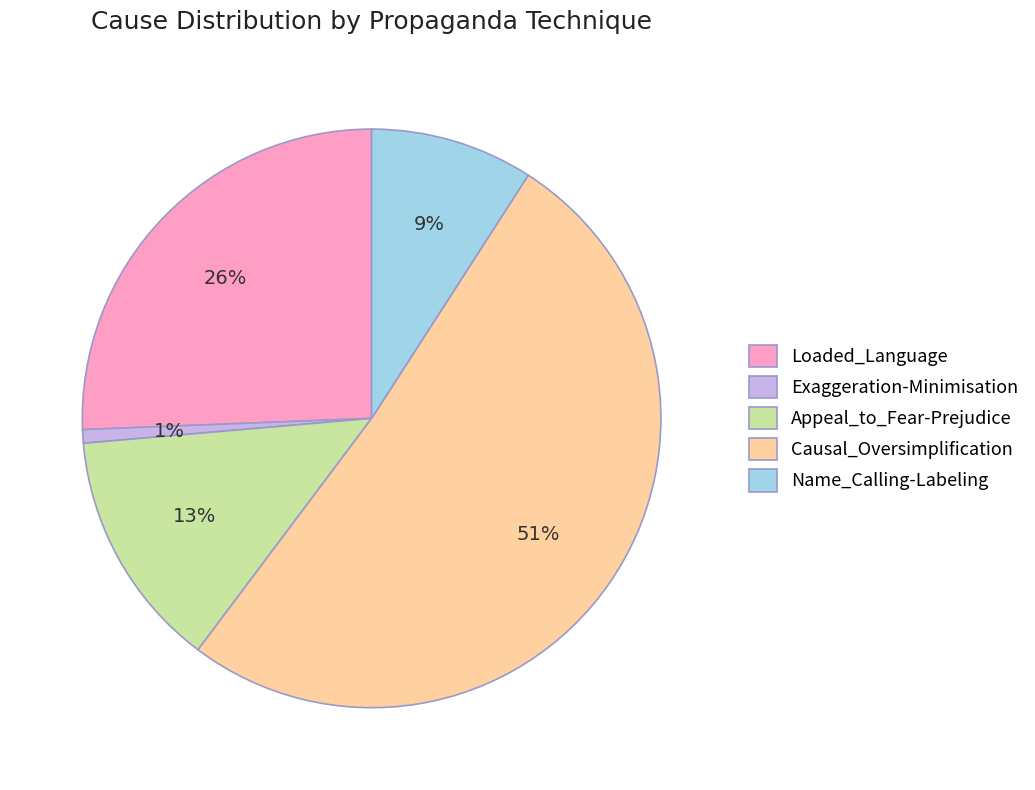

Count the number of slices in the pie.

5